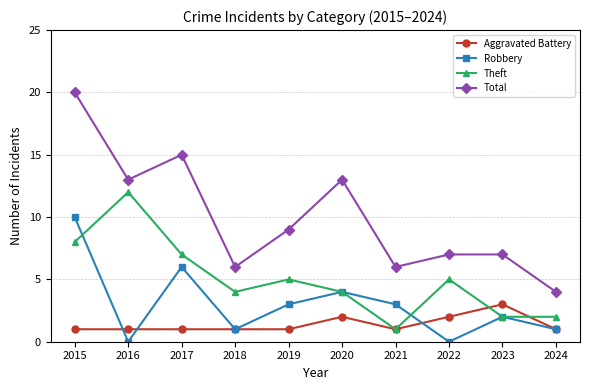

True or false: Aggravated Battery and Total cross at least once.

False